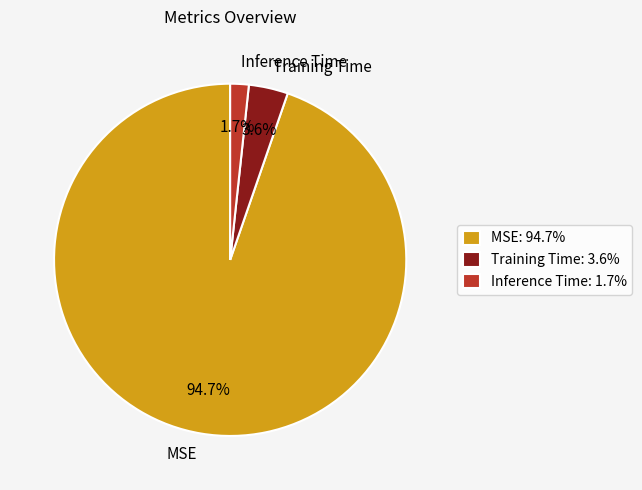

To the nearest percent, what is the difference between the largest and smallest slice percentages?

93%